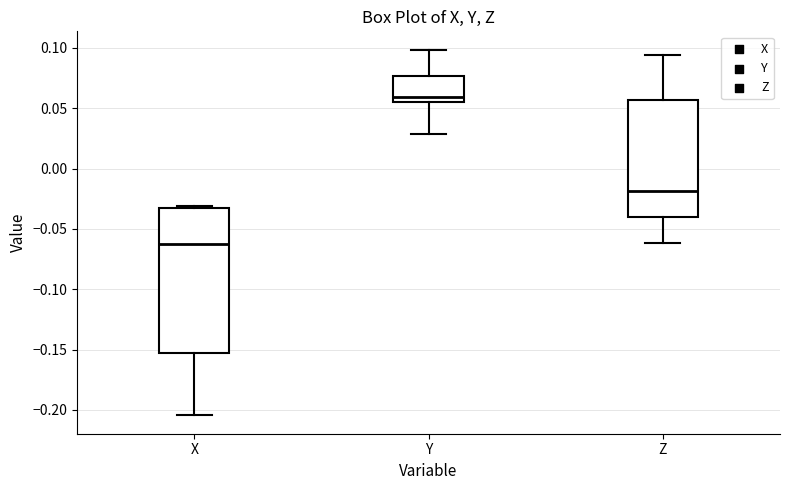

Reading left to right, read every box against the y-axis: the position of its median line, the range the box covers, and the ends of its whiskers. The values are not printed on the chart, so give them approximately, as read against the axis.

X: median -0.065, box -0.155 to -0.035, whiskers -0.205 to -0.030
Y: median 0.060, box 0.055 to 0.075, whiskers 0.030 to 0.100
Z: median -0.020, box -0.040 to 0.055, whiskers -0.060 to 0.095